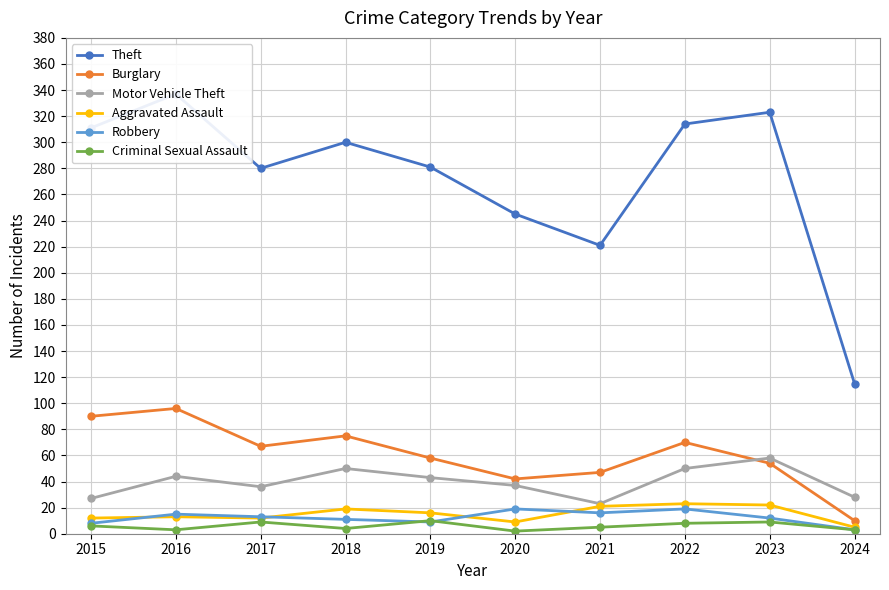

How many data points does each series have?

10